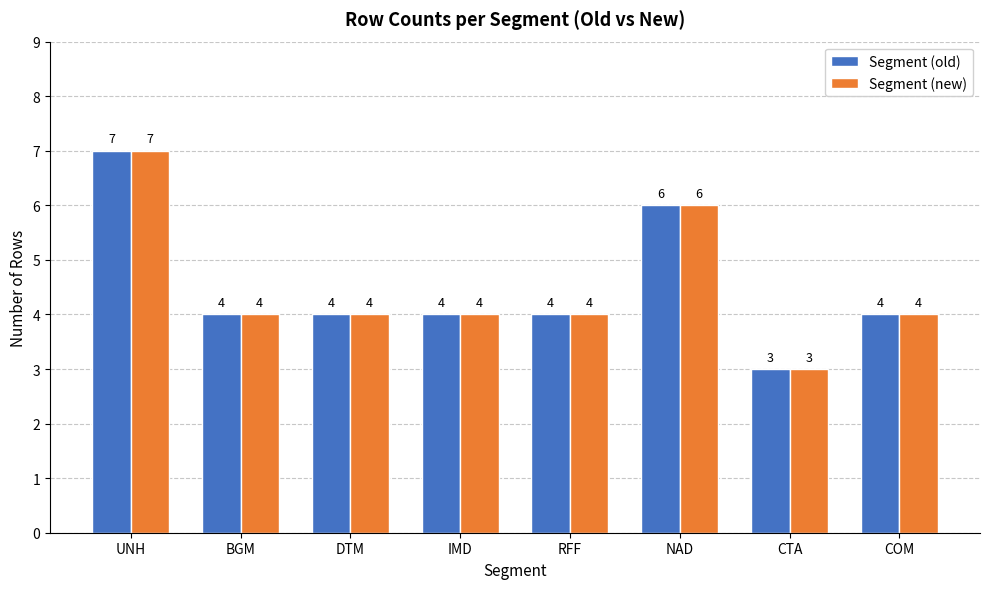

Reading left to right, what are all the values shown in this chart?

Segment (old): 7	4	4	4	4	6	3	4
Segment (new): 7	4	4	4	4	6	3	4